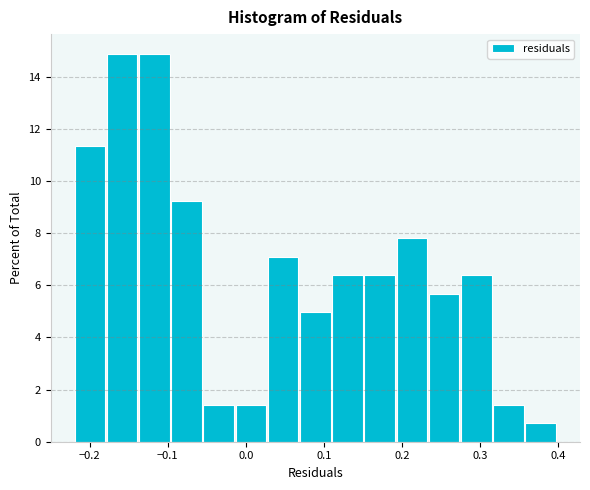

Reading left to right, transcribe this chart: for each bar, give the range it covers on the x-axis and its height. Neither the bar edges nor the heights are printed on the chart, so give them approximately, as read against the axes.

-0.22 to -0.18: 11.4
-0.18 to -0.14: 14.8
-0.14 to -0.10: 14.8
-0.10 to -0.06: 9.2
-0.06 to -0.01: 1.4
-0.01 to 0.03: 1.4
0.03 to 0.07: 7.0
0.07 to 0.11: 5.0
0.11 to 0.15: 6.4
0.15 to 0.19: 6.4
0.19 to 0.23: 7.8
0.23 to 0.27: 5.6
0.27 to 0.32: 6.4
0.32 to 0.36: 1.4
0.36 to 0.40: 0.8